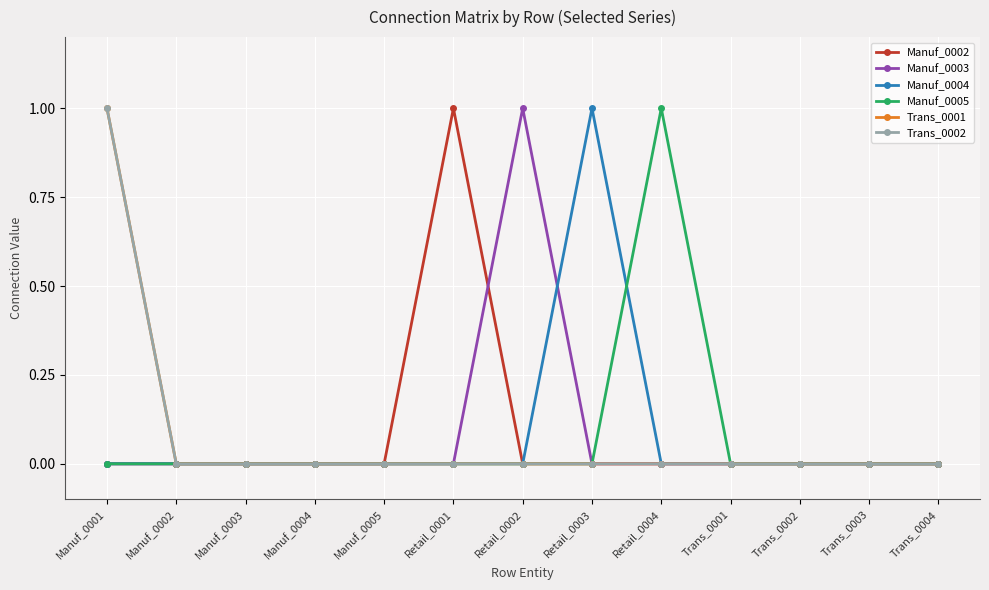

Count the Manuf_0002 values in the range 0 to 1.

13